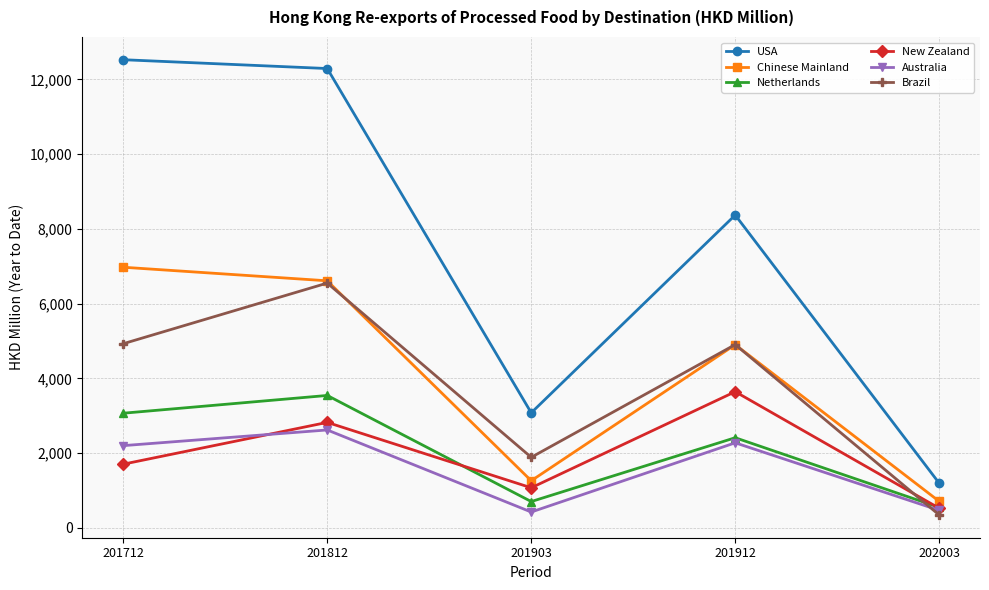

Does the chart have visible grid lines?

Yes